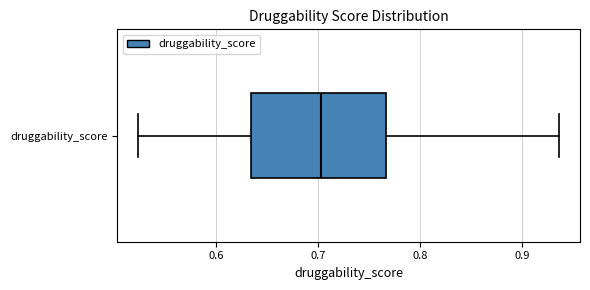

Read this box plot against the x-axis: the position of the median line, the range covered by the box, and the ends of both whiskers. The values are not printed on the chart, so give them approximately, as read against the axis.

median 0.70, box 0.63 to 0.77, whiskers 0.52 to 0.94